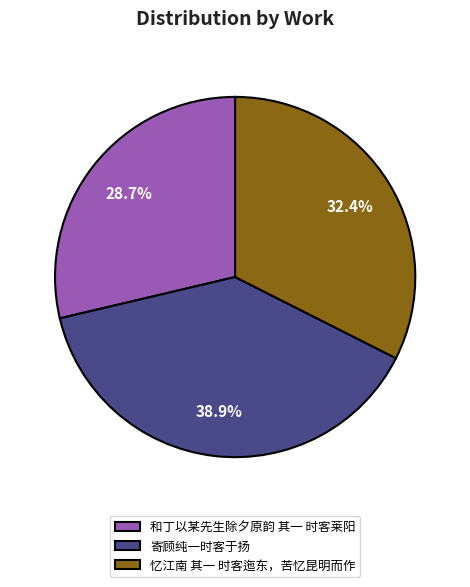

The 寄顾纯一时客于扬 slice represents 39% of the pie. True or false?

True